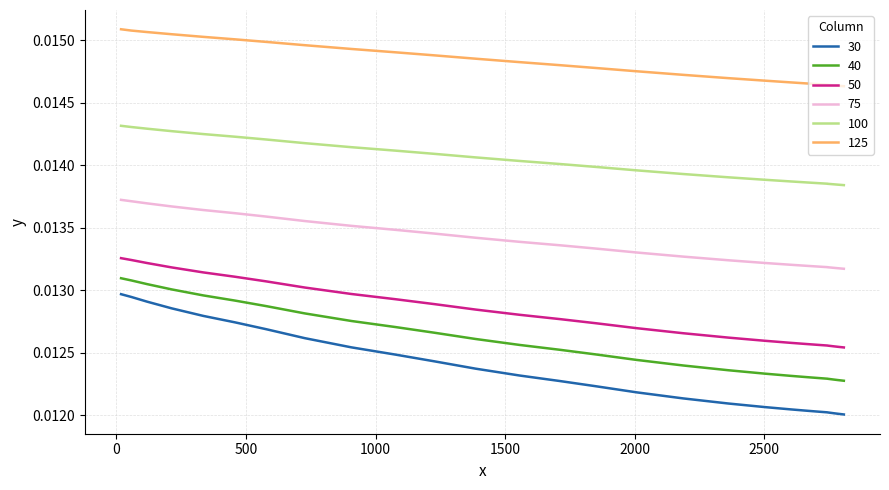

What are all the series names shown in the legend?

30, 40, 50, 75, 100, 125